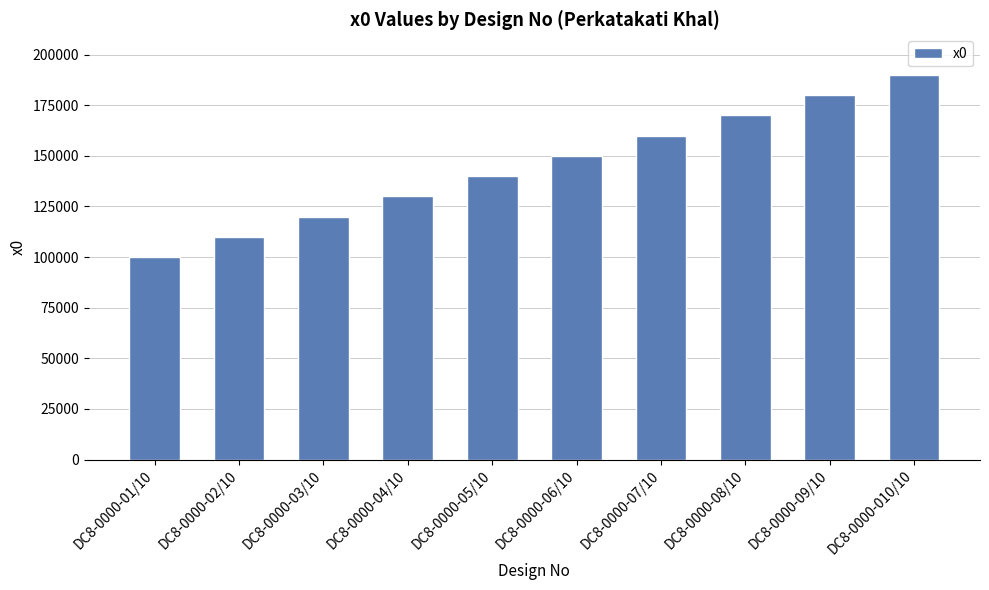

What is the value of the 7th bar from the left?

160000